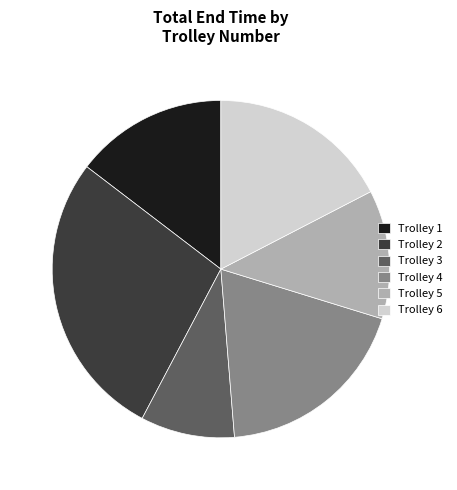

Is it true that Trolley 2 is 40% of the pie?

False